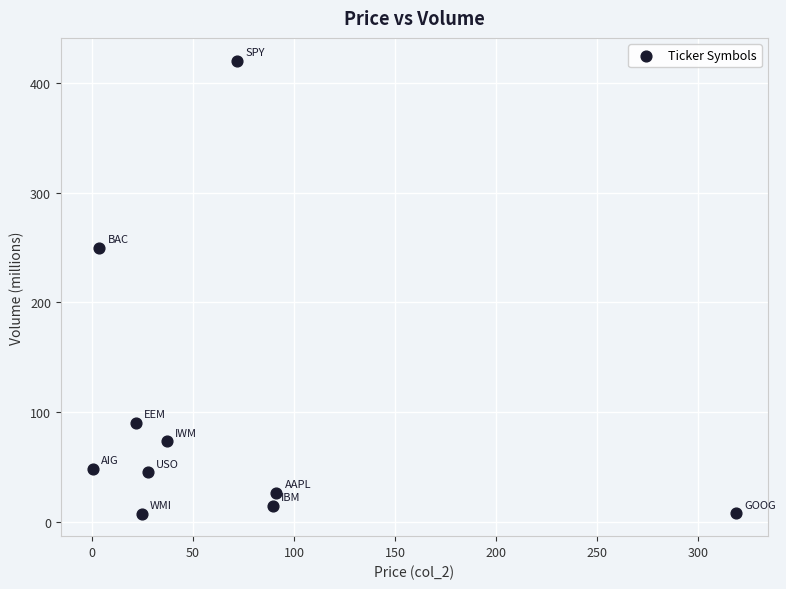

What Y value in the scatter plot is closest to 214?

249.7